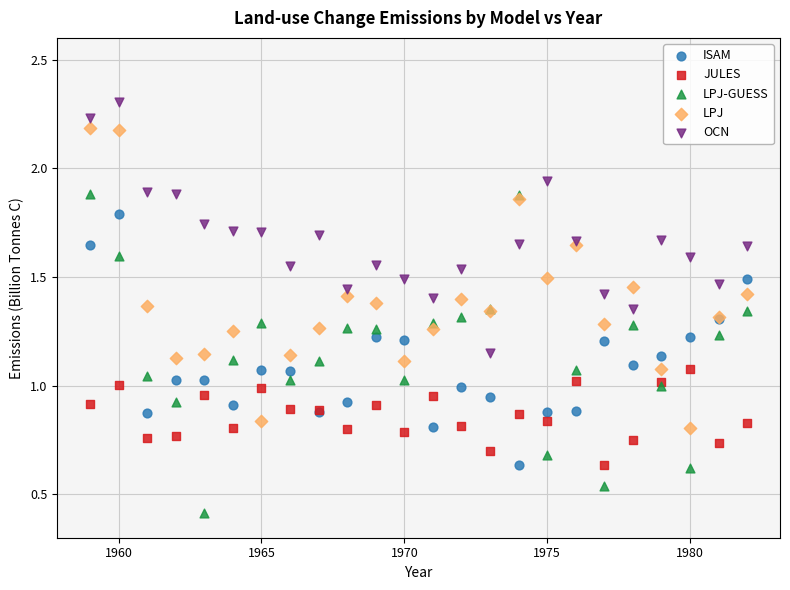

What are all the series names shown in the legend?

ISAM, JULES, LPJ-GUESS, LPJ, OCN